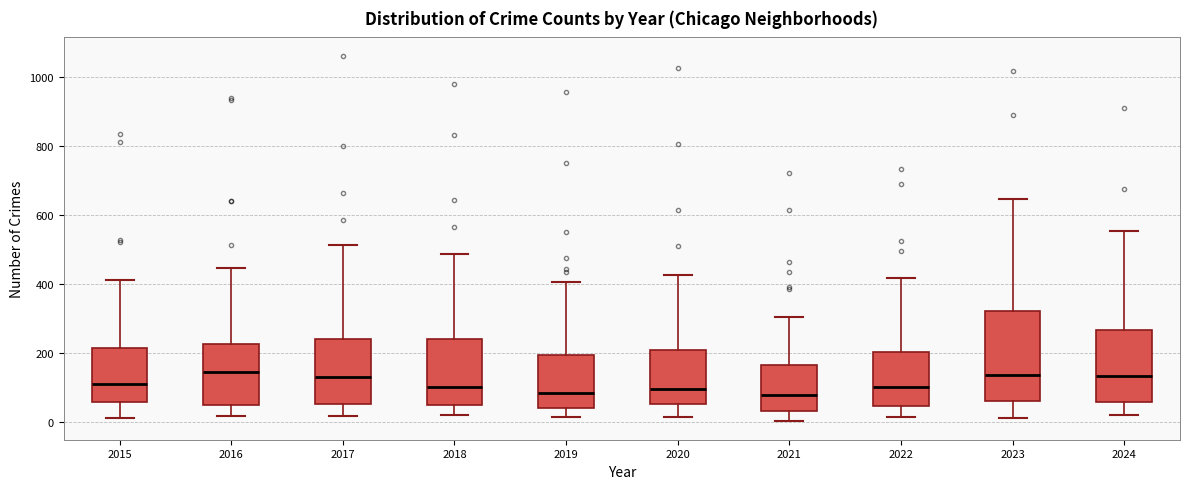

Comparing the boxes themselves (not the whiskers), which one is the tallest?

2023